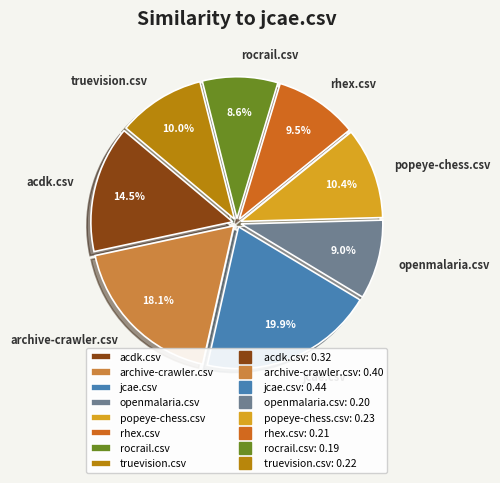

True or false: popeye-chess.csv accounts for 10% of the total.

True